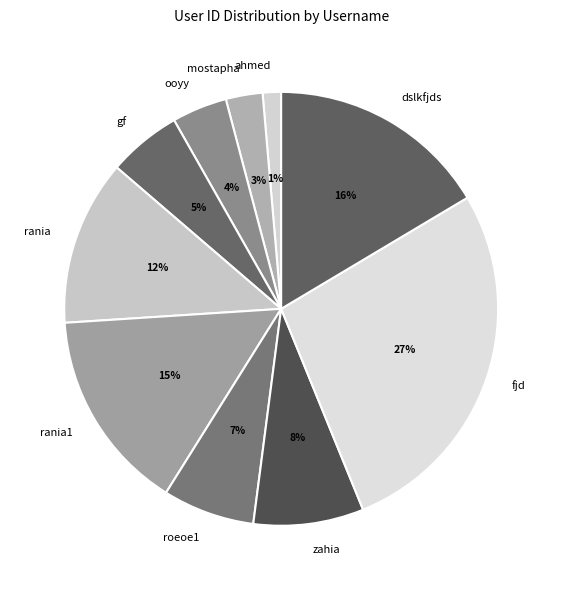

True or false: rania accounts for 5% of the total.

False